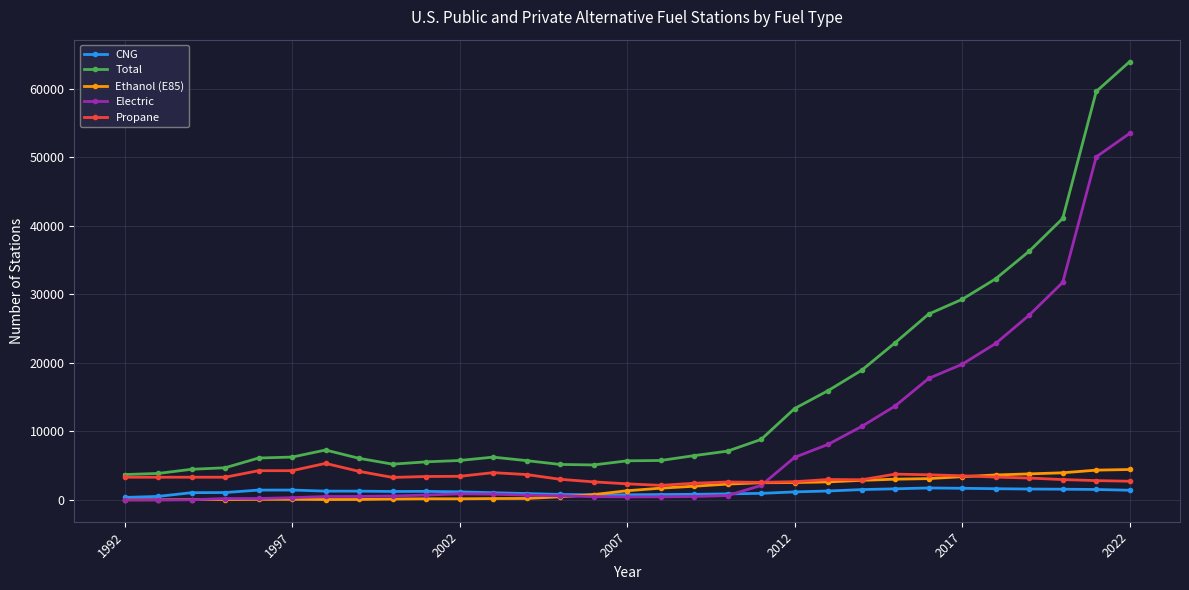

Is this an area chart (filled region under the line)?

No